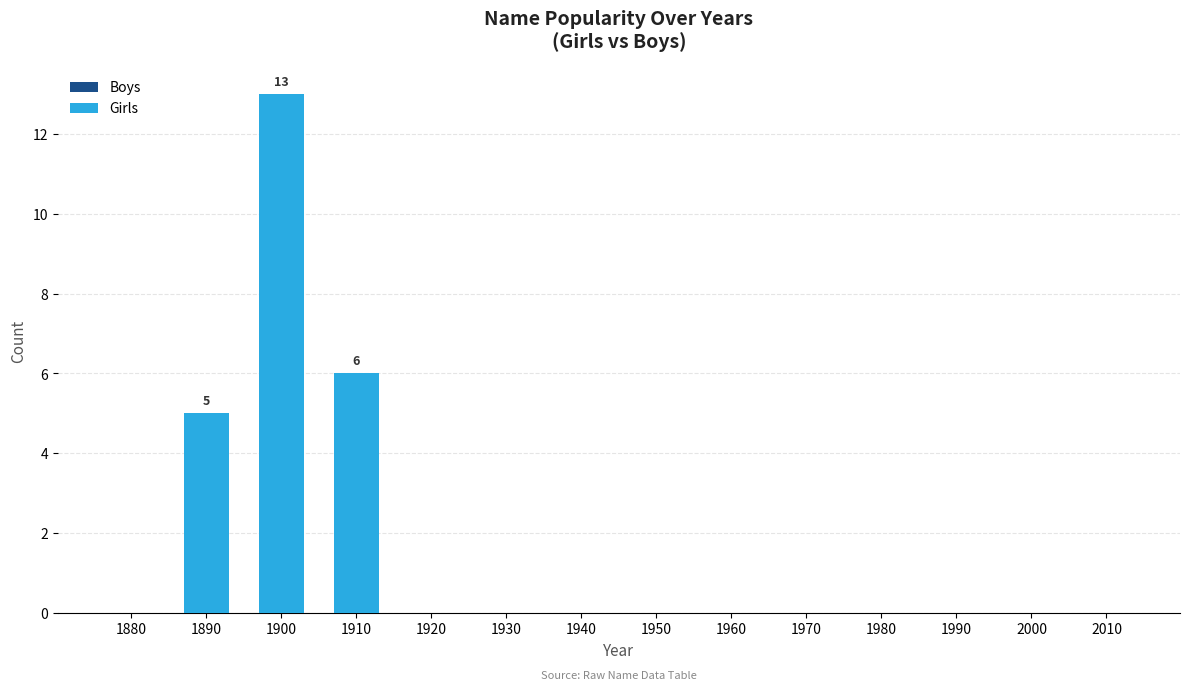

What is the change in value from 1910 to 2000?

-6